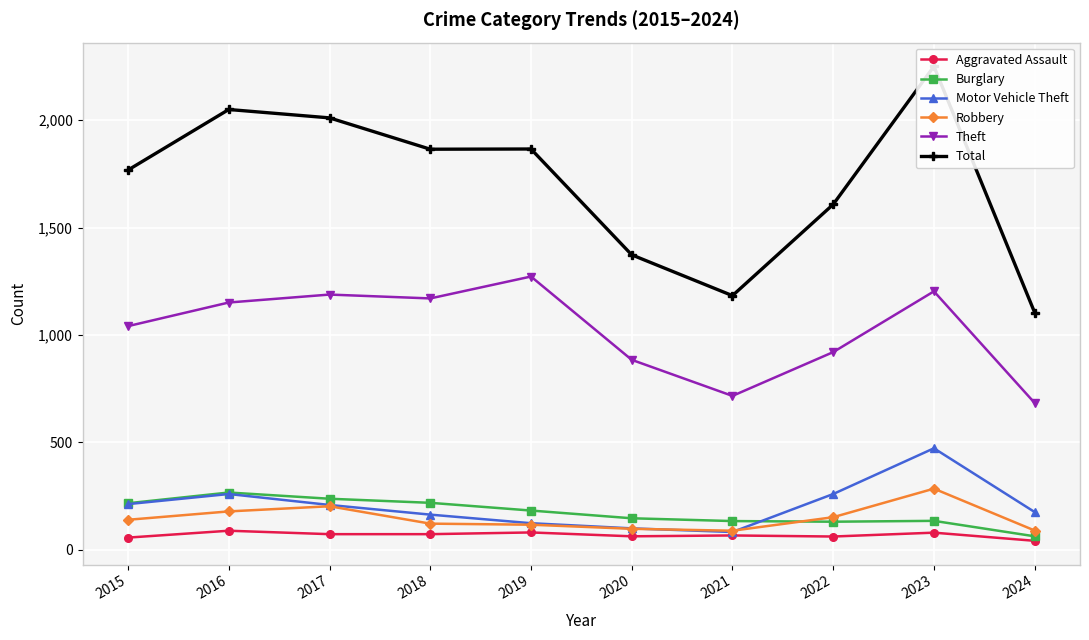

Between 2016 and 2020, which series saw the biggest shift?

Total